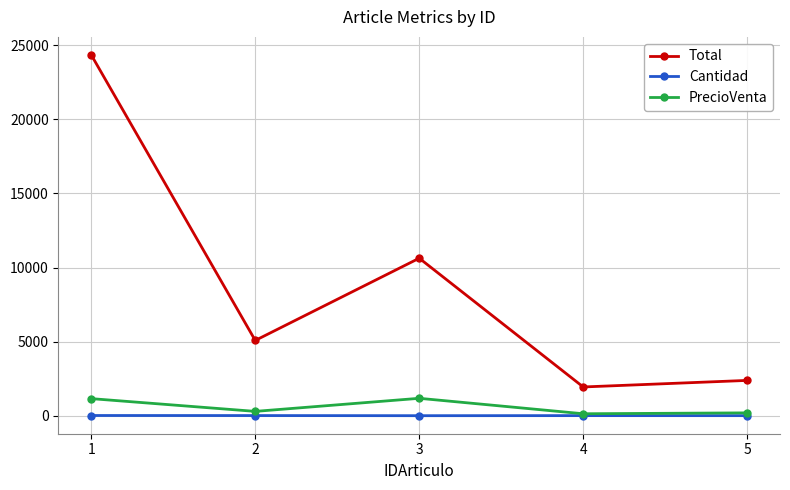

Rank the series at 1 from lowest to highest value.

Cantidad, PrecioVenta, Total